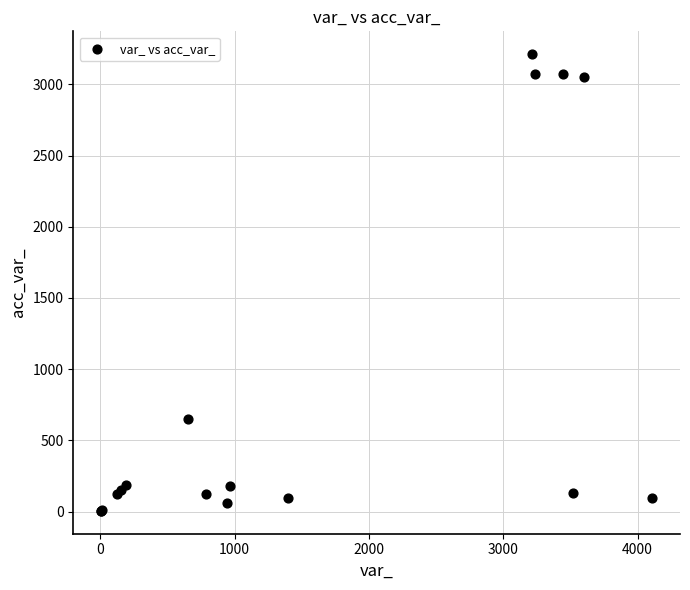

What Y value in the scatter plot is closest to 1608?

652